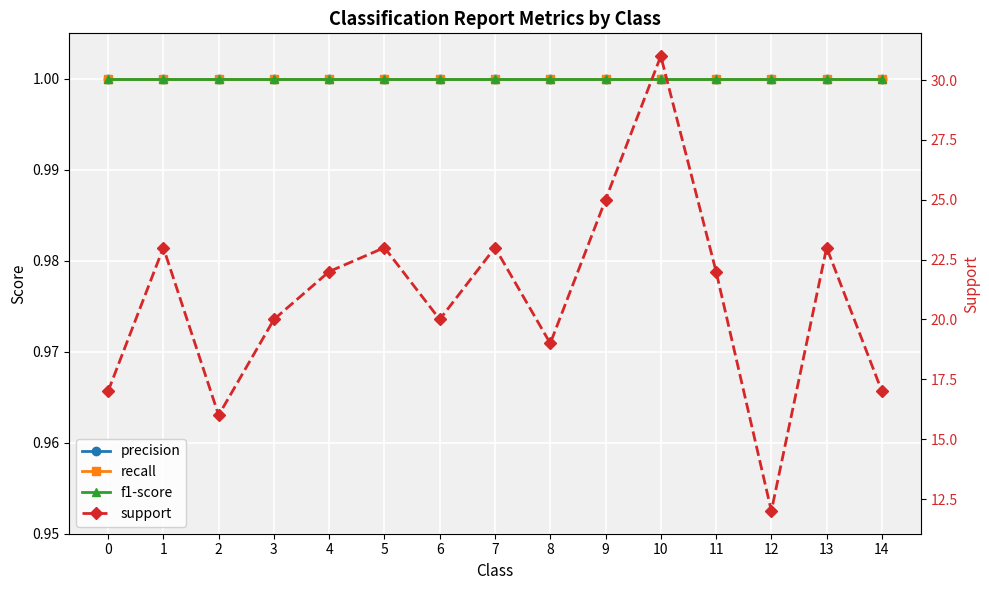

Reading left to right, list all the values displayed in this chart.

precision: 1	1	1	1	1	1	1	1	1	1	1	1	1	1	1
recall: 1	1	1	1	1	1	1	1	1	1	1	1	1	1	1
f1-score: 1	1	1	1	1	1	1	1	1	1	1	1	1	1	1
support: 17	23	16	20	22	23	20	23	19	25	31	22	12	23	17